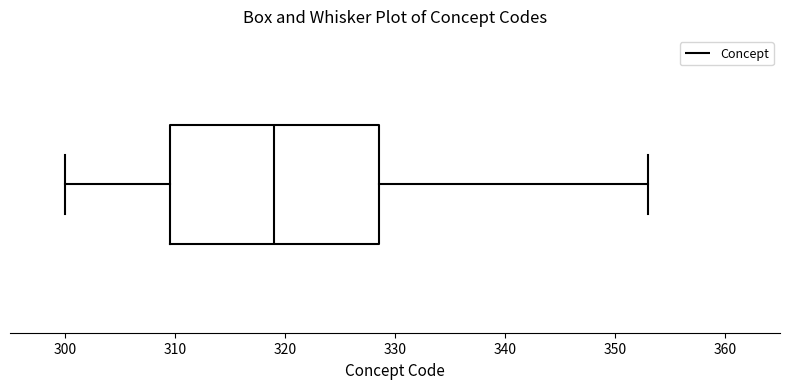

Where does the right whisker of the box end on the x-axis? The values are not printed on the chart, so give them approximately, as read against the axis.

353